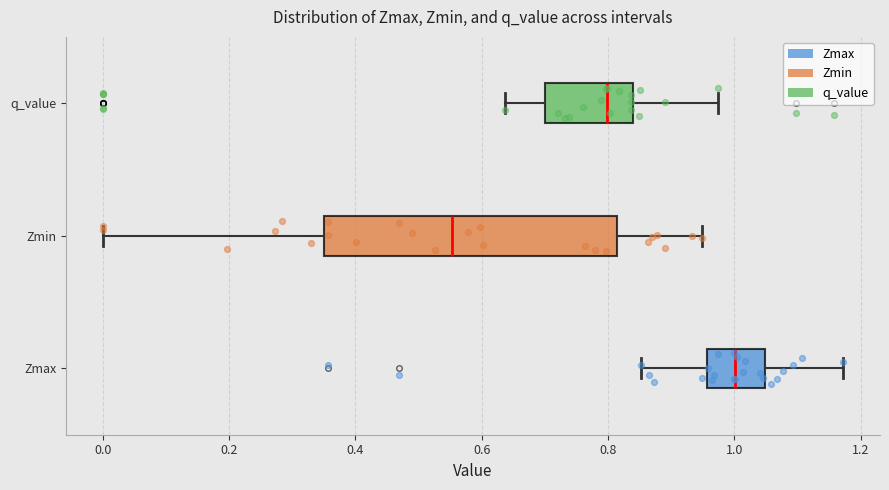

Where is the right edge of the box for q_value on the x-axis? The values are not printed on the chart, so give them approximately, as read against the axis.

0.84